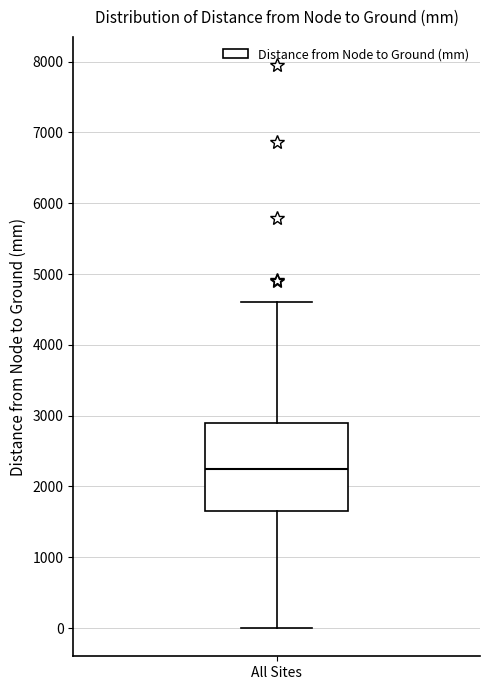

Where is the upper edge of the box for All Sites on the y-axis? The values are not printed on the chart, so give them approximately, as read against the axis.

2900